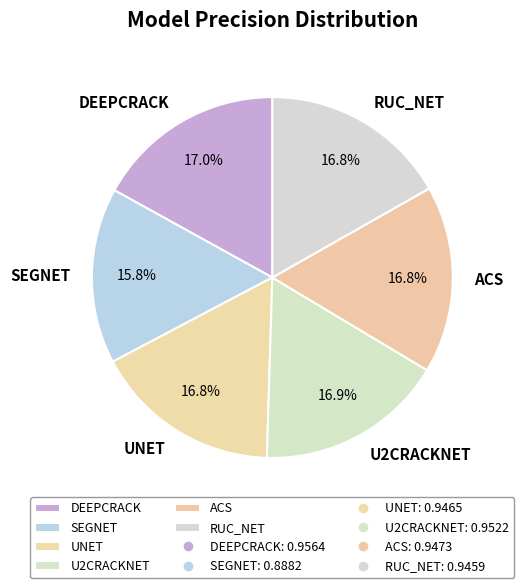

Which slice is the smallest?

SEGNET